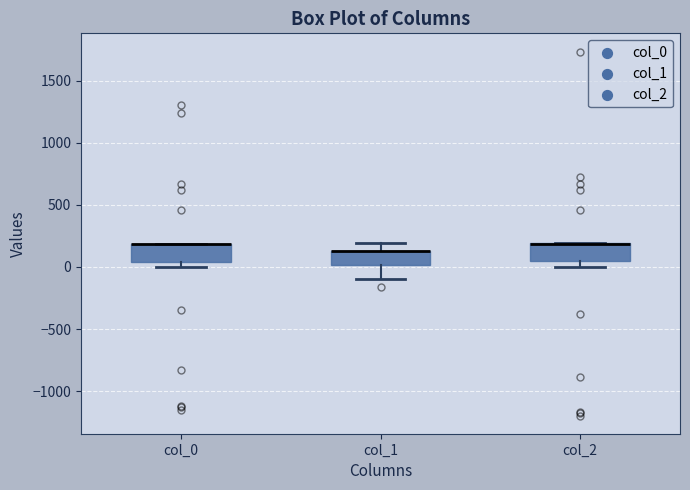

Reading left to right, read every box against the y-axis: the position of its median line, the range the box covers, and the ends of its whiskers. The values are not printed on the chart, so give them approximately, as read against the axis.

col_0: median 200 (drawn on the box's upper edge), box 50 to 200, whiskers 0 to 200
col_1: median 150 (drawn on the box's upper edge), box 0 to 150, whiskers -100 to 200
col_2: median 200 (drawn on the box's upper edge), box 50 to 200, whiskers 0 to 200